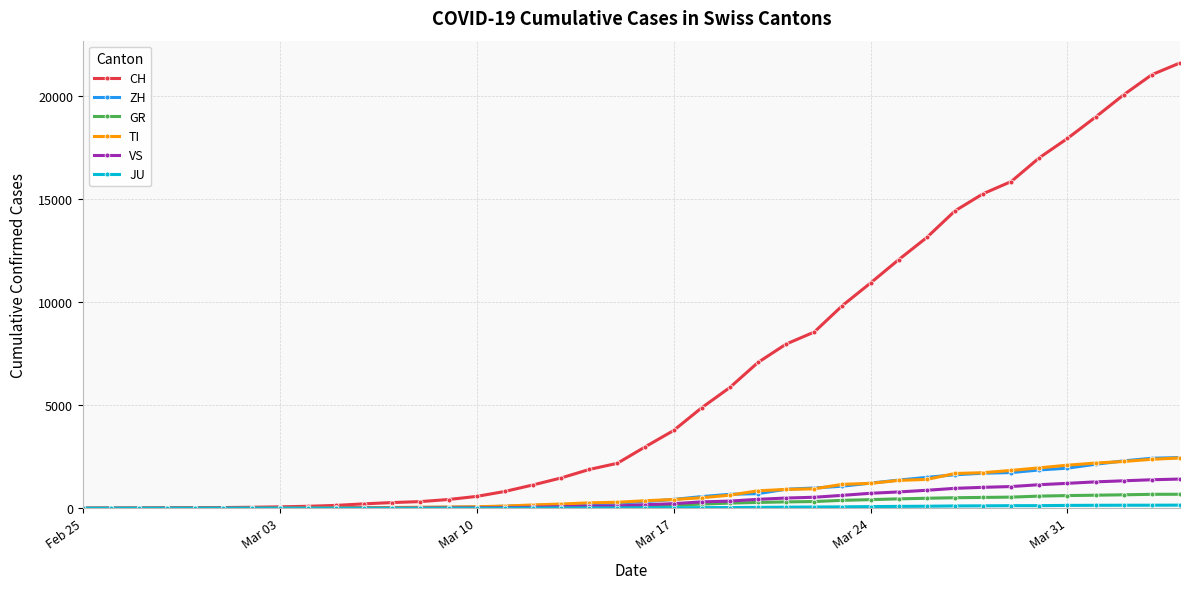

How many lines are shown in the chart?

6